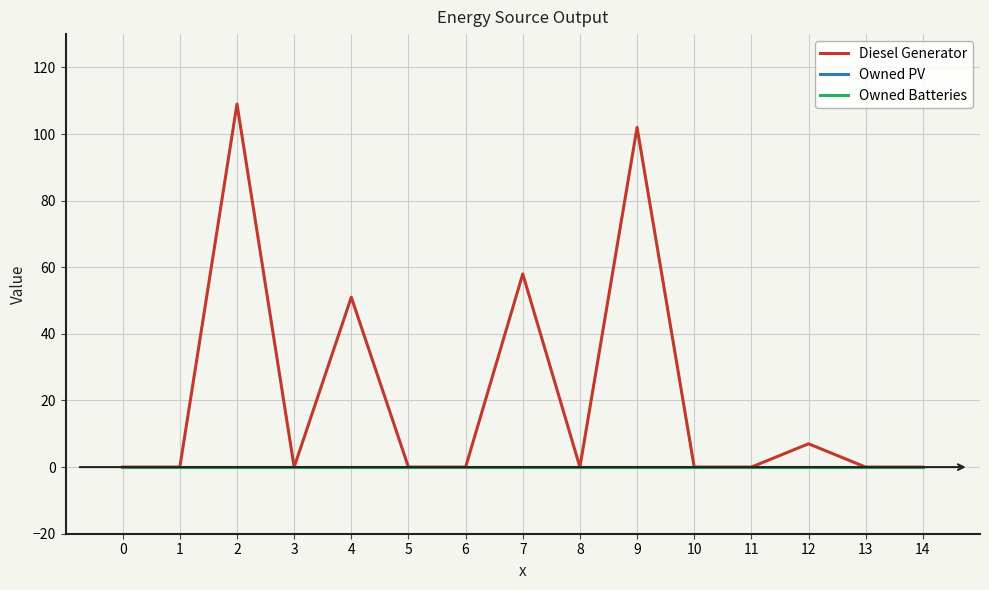

In Diesel Generator, how many points are higher than both neighbors (excluding endpoints)?

5